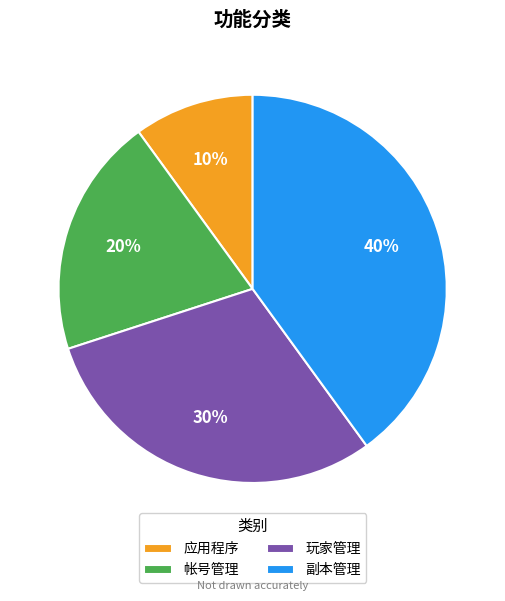

The 应用程序 slice represents 1% of the pie. True or false?

False